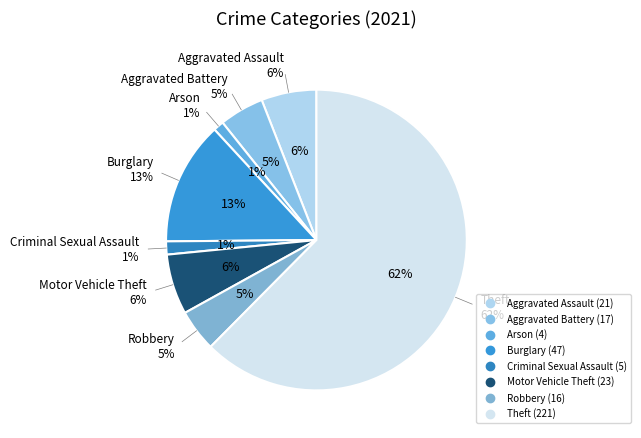

Is it true that Aggravated Battery is 11% of the pie?

False